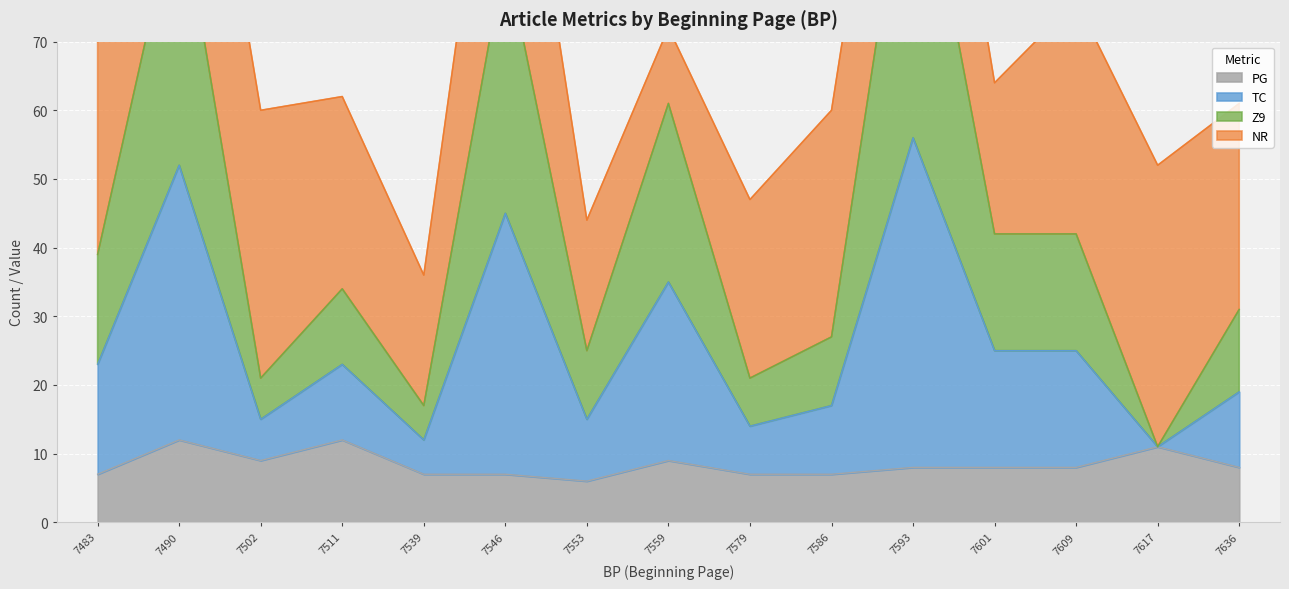

What is the maximum value for PG?

12